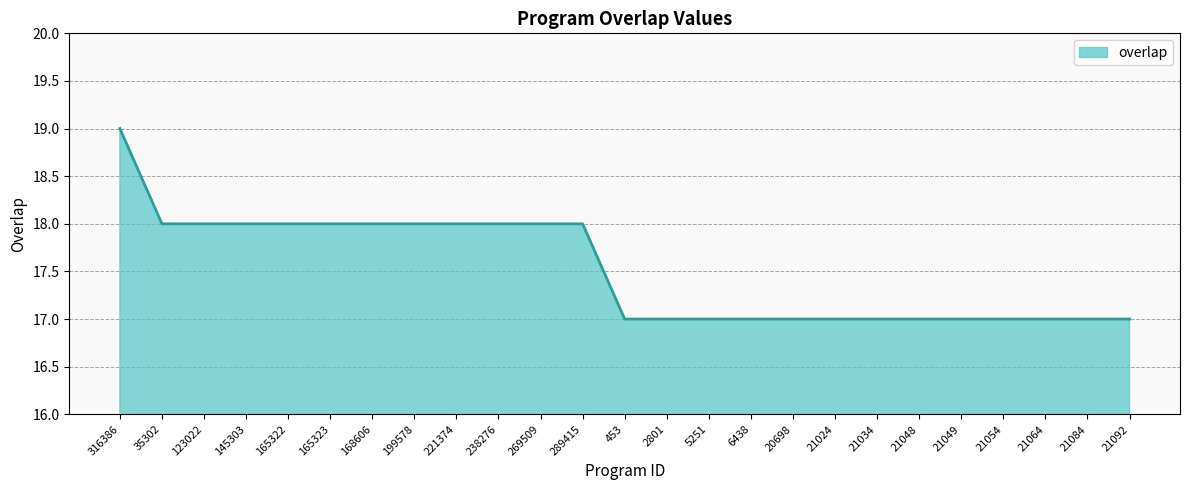

What position from the right is 21092?

1